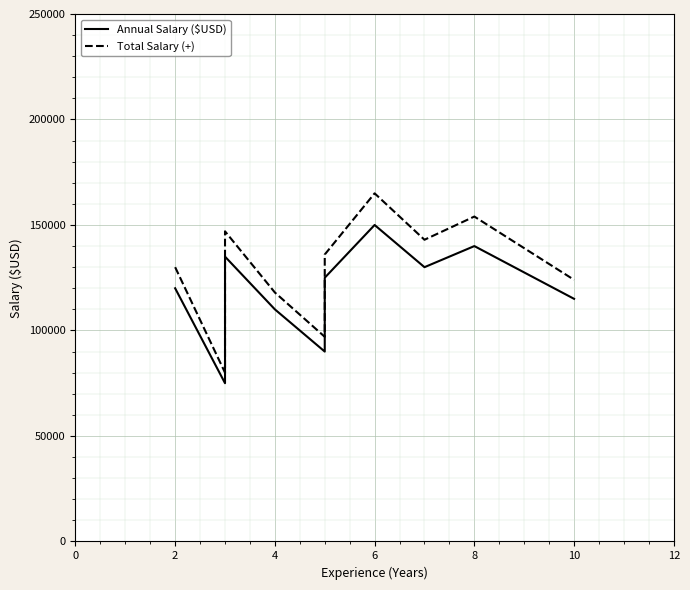

What is the highest value of the Total Salary (+) series?

165000